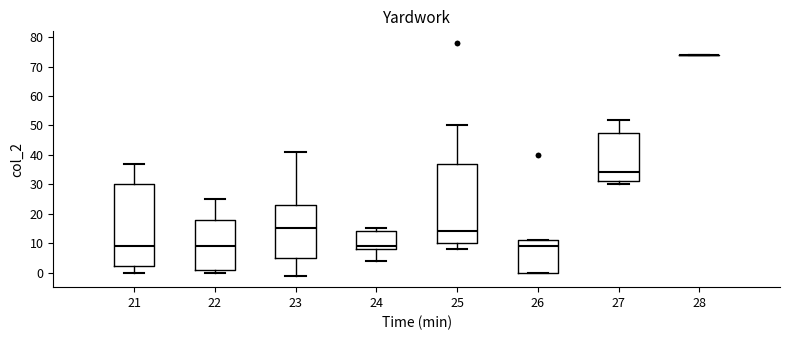

Reading left to right, transcribe this box plot: for each box, give where its median line is, the range the box spans, and where its two whiskers end, as read against the y-axis. The values are not printed on the chart, so give them approximately, as read against the axis.

21: median 9, box 2 to 30, whiskers 0 to 37
22: median 9, box 1 to 18, whiskers 0 to 25
23: median 15, box 5 to 23, whiskers -1 to 41
24: median 9, box 8 to 14, whiskers 4 to 15
25: median 14, box 10 to 37, whiskers 8 to 50
26: median 9, box 0 to 11, whiskers 0 to 11
27: median 34, box 31 to 48, whiskers 30 to 52
28: box collapsed to a line at 74, whiskers 74 to 74